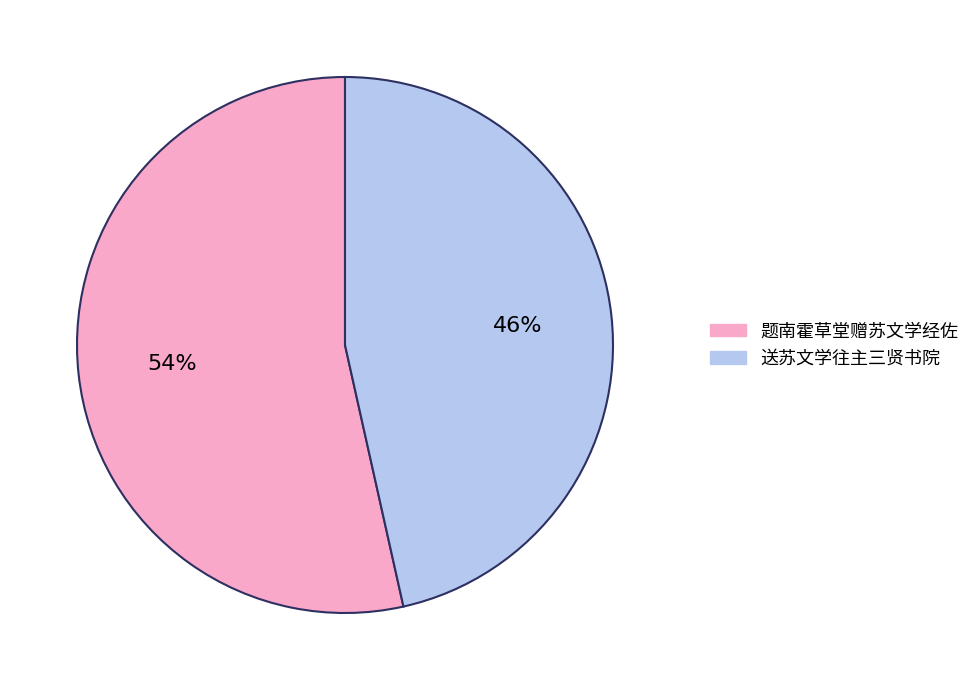

To the nearest percent, what is the combined percentage of 题南霍草堂赠苏文学经佐 and 送苏文学往主三贤书院?

100%